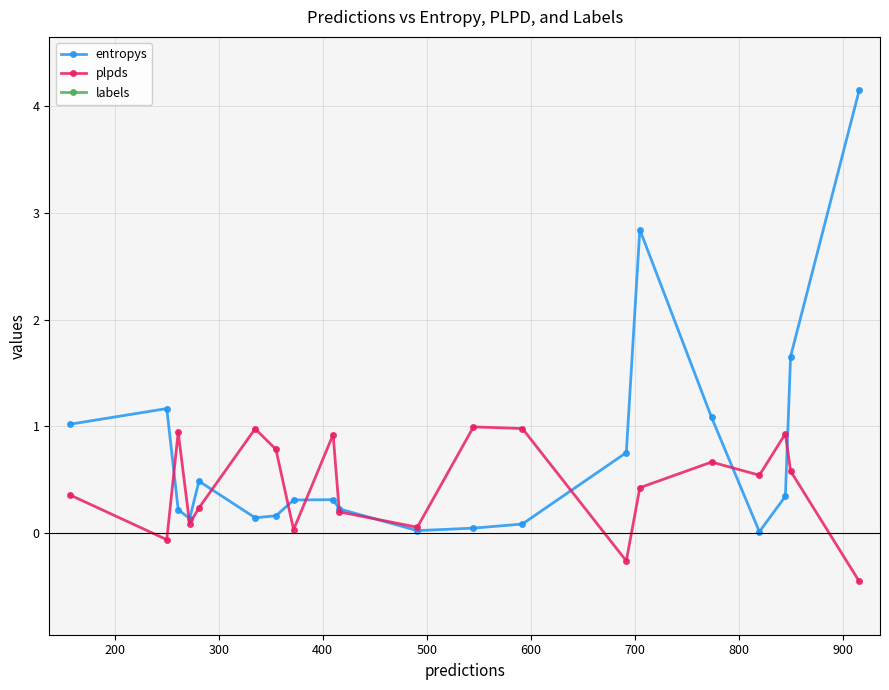

What is the sum of all plpds values?

8.9